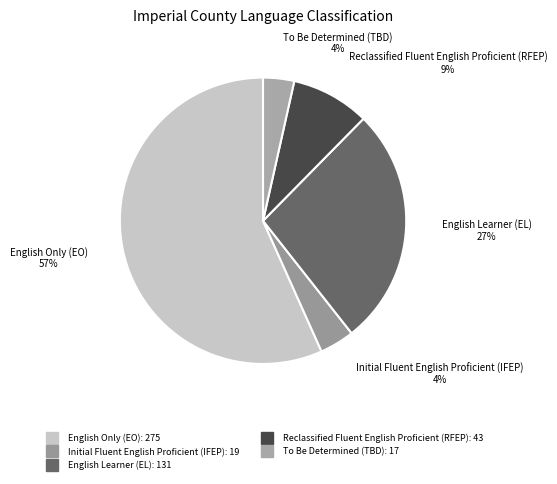

Count the number of slices in the pie.

5